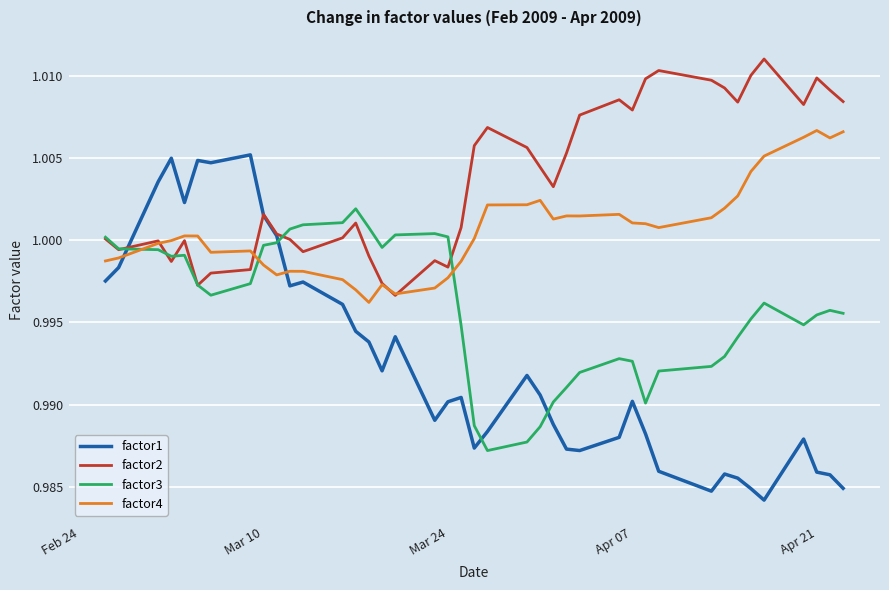

True or false: factor1 and factor3 intersect in this chart.

True